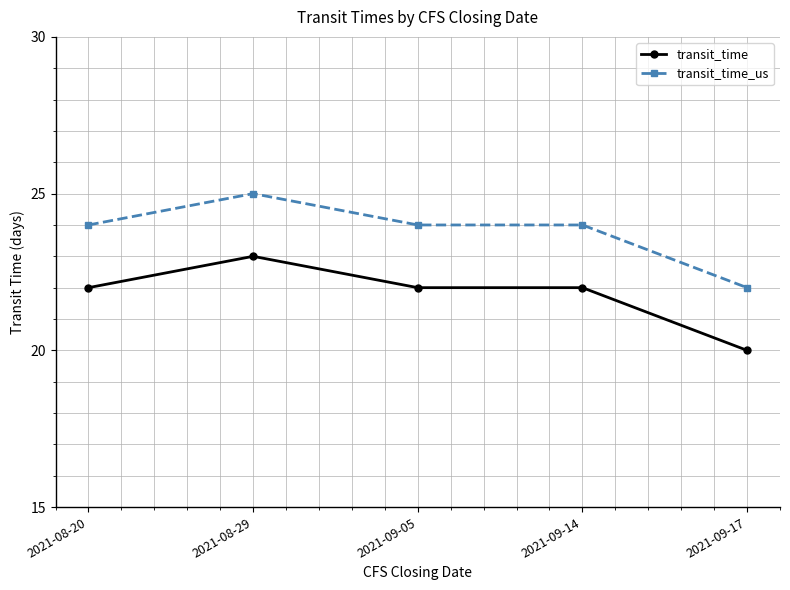

Reading left to right, extract all data points from this chart.

transit_time: 2021-08-20=22	2021-08-29=23	2021-09-05=22	2021-09-14=22	2021-09-17=20
transit_time_us: 2021-08-20=24	2021-08-29=25	2021-09-05=24	2021-09-14=24	2021-09-17=22